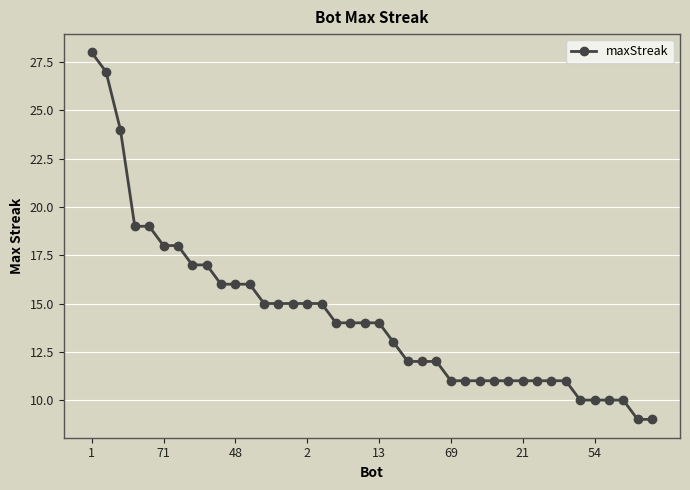

What is the smallest value displayed?

9